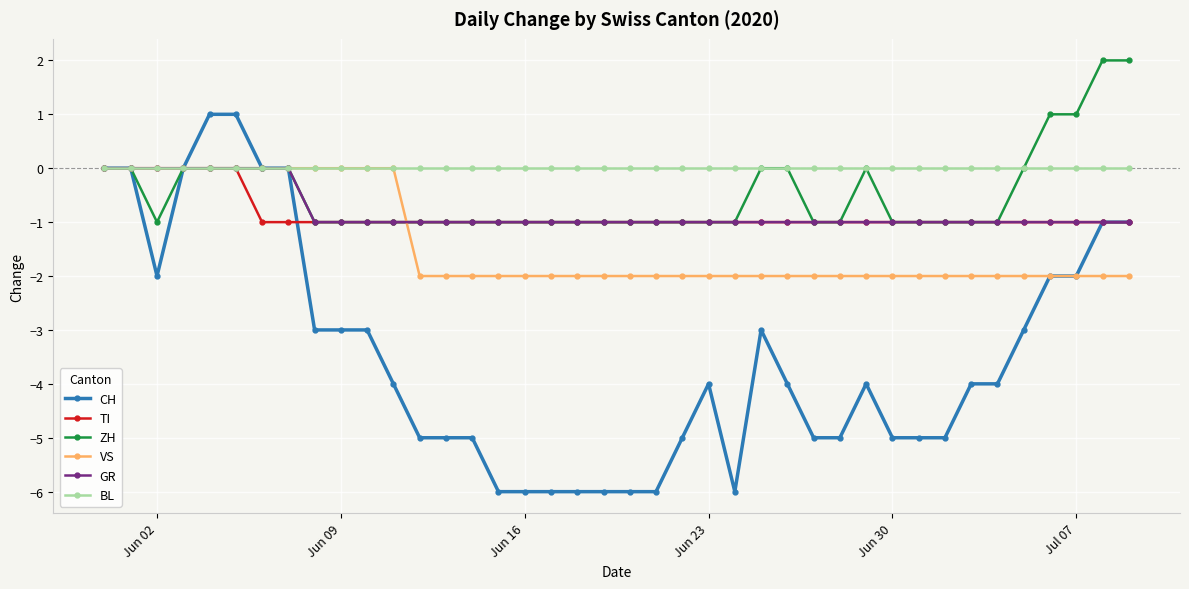

Reading left to right, transcribe all the data shown in this chart.

CH: 0	0	-2	0	1	1	0	0	-3	-3	-3	-4	-5	-5	-5	-6	-6	-6	-6	-6	-6	-6	-5	-4	-6	-3	-4	-5	-5	-4	-5	-5	-5	-4	-4	-3	-2	-2	-1	-1
TI: 0	0	0	0	0	0	-1	-1	-1	-1	-1	-1	-1	-1	-1	-1	-1	-1	-1	-1	-1	-1	-1	-1	-1	-1	-1	-1	-1	-1	-1	-1	-1	-1	-1	-1	-1	-1	-1	-1
ZH: 0	0	-1	0	0	0	0	0	-1	-1	-1	-1	-1	-1	-1	-1	-1	-1	-1	-1	-1	-1	-1	-1	-1	0	0	-1	-1	0	-1	-1	-1	-1	-1	0	1	1	2	2
VS: 0	0	0	0	0	0	0	0	0	0	0	0	-2	-2	-2	-2	-2	-2	-2	-2	-2	-2	-2	-2	-2	-2	-2	-2	-2	-2	-2	-2	-2	-2	-2	-2	-2	-2	-2	-2
GR: 0	0	0	0	0	0	0	0	-1	-1	-1	-1	-1	-1	-1	-1	-1	-1	-1	-1	-1	-1	-1	-1	-1	-1	-1	-1	-1	-1	-1	-1	-1	-1	-1	-1	-1	-1	-1	-1
BL: 0	0	0	0	0	0	0	0	0	0	0	0	0	0	0	0	0	0	0	0	0	0	0	0	0	0	0	0	0	0	0	0	0	0	0	0	0	0	0	0